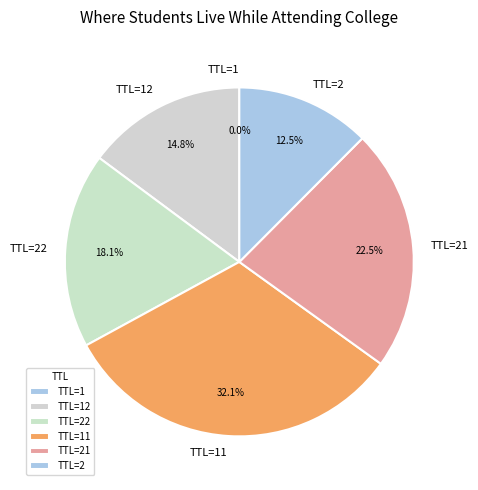

Is there a majority slice in this chart?

No